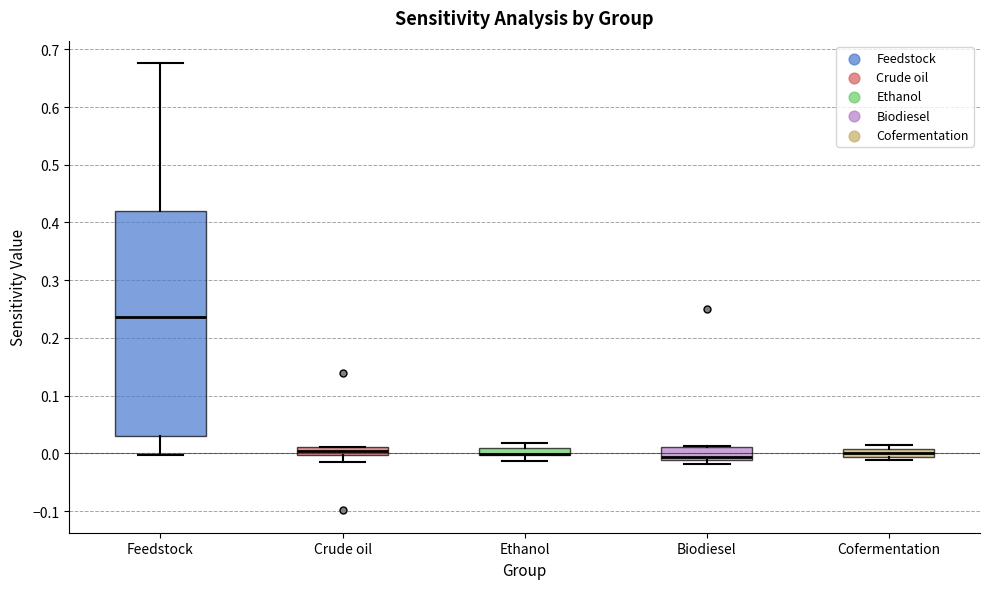

Which box is the tallest, from its lower edge to its upper edge?

Feedstock